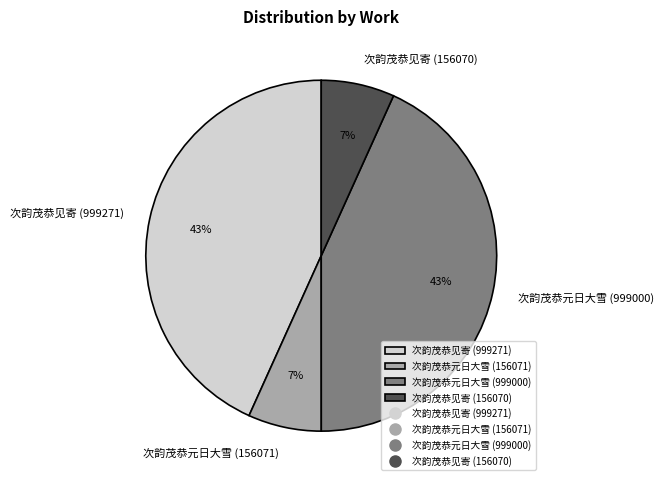

Combined, do 次韵茂恭见寄 (156070) and 次韵茂恭元日大雪 (156071) account for over 50%?

No